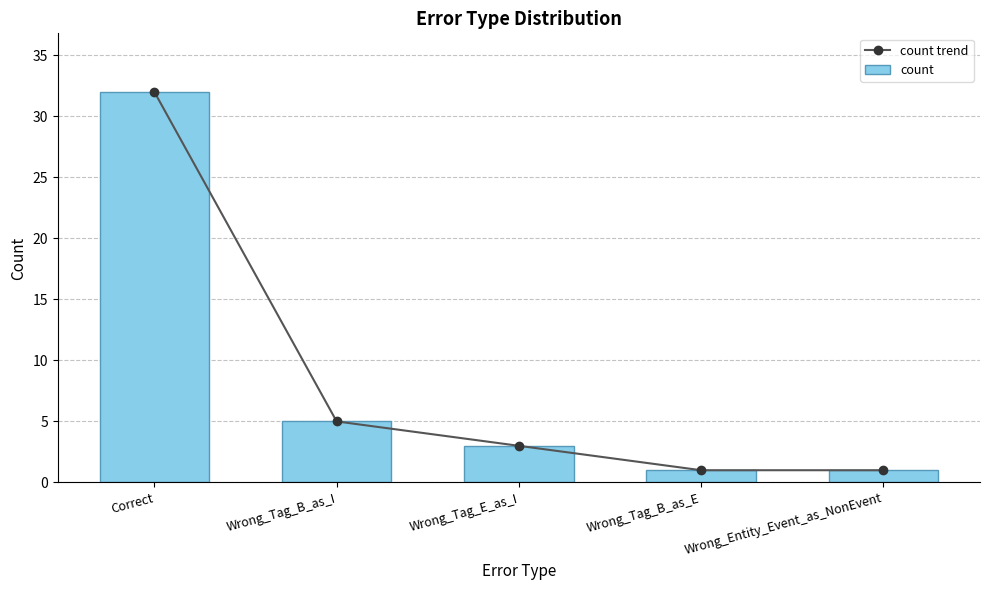

How many series are shown in this chart?

2